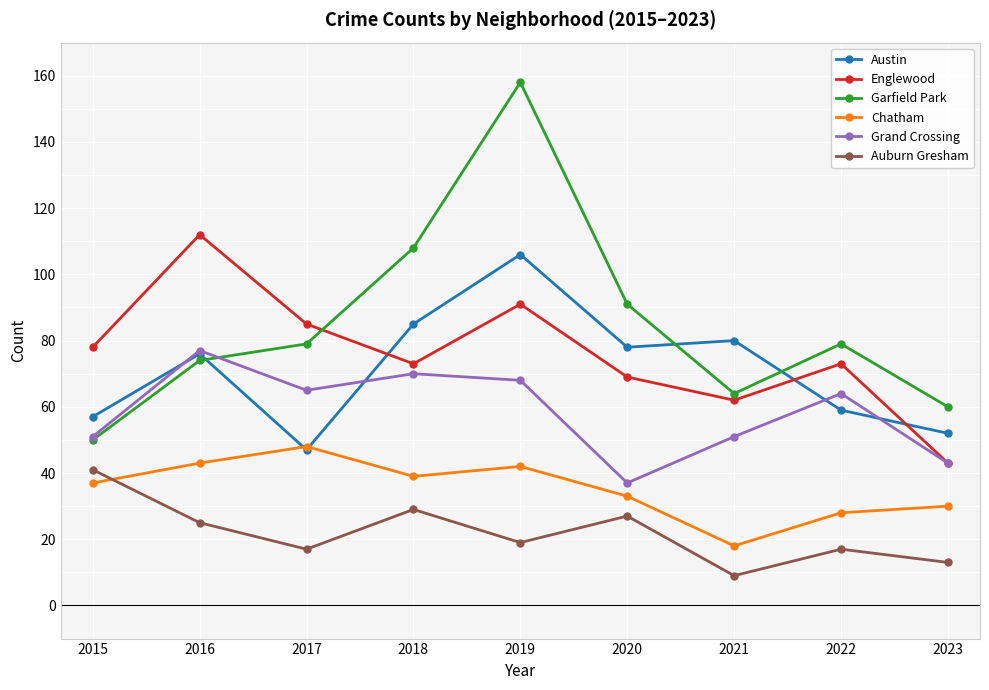

What is the difference between the Grand Crossing values at 2023 and 2022?

21